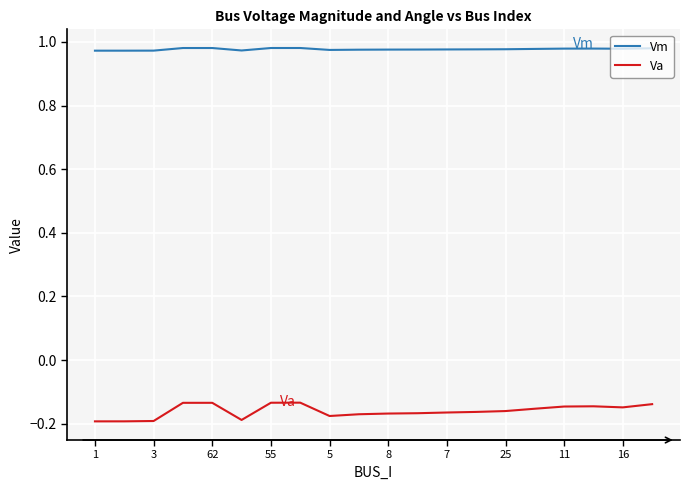

Count the Vm values in the range 0 to 1.

20